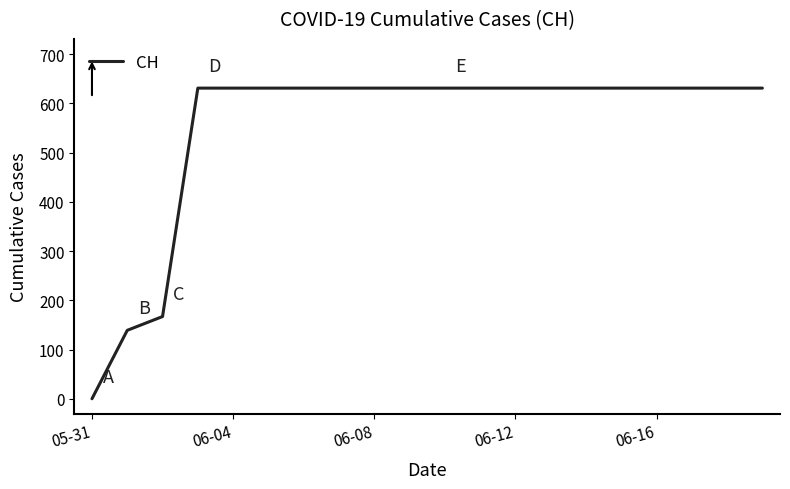

What is the difference between the maximum and minimum values?

631